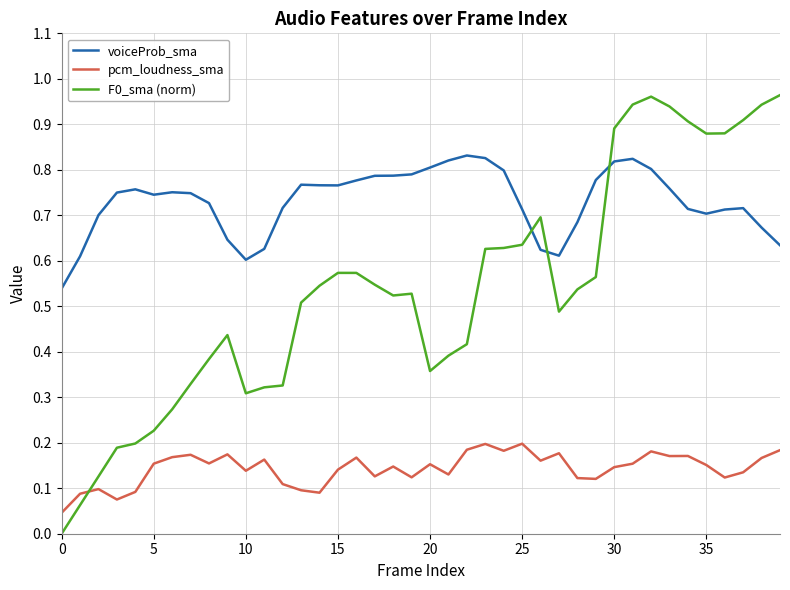

Which series has the largest total across all categories?

voiceProb_sma